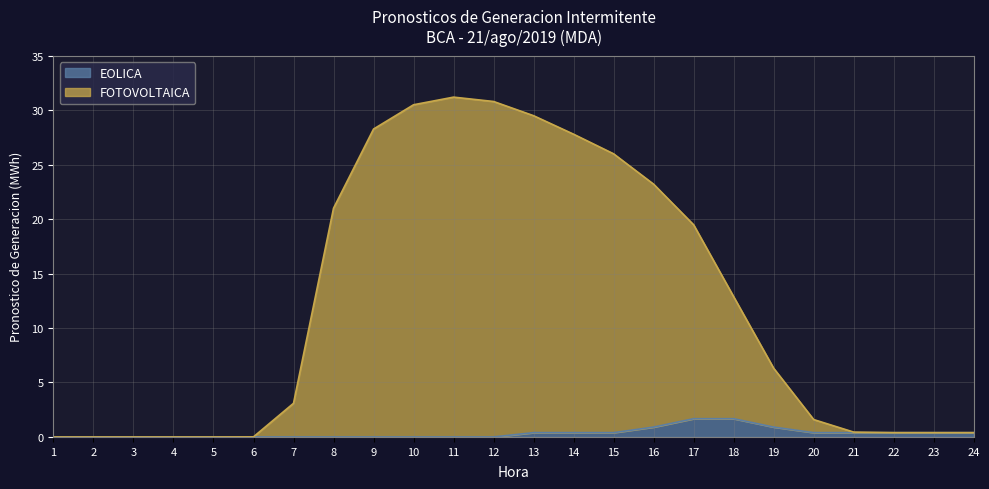

Rank the series at 14 from highest to lowest value.

FOTOVOLTAICA_BCA, EOLICA_BCA